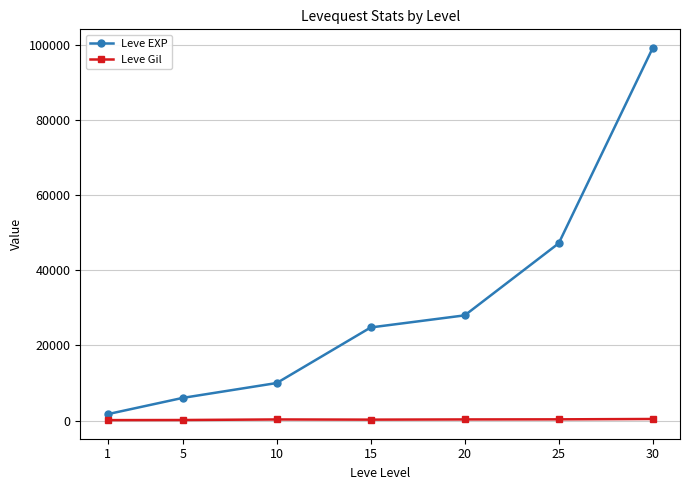

True or false: Leve Gil has more than 0 points higher than both neighbors.

True